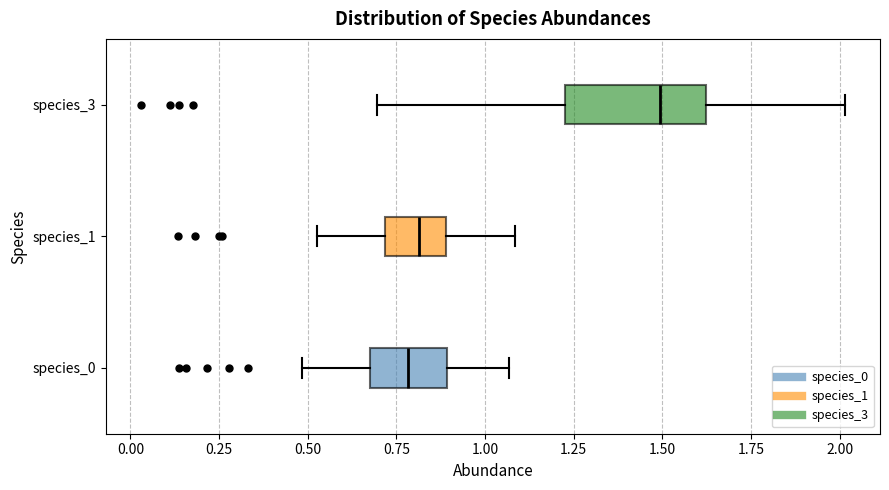

Reading bottom to top, read every box against the x-axis: the position of its median line, the range the box covers, and the ends of its whiskers. The values are not printed on the chart, so give them approximately, as read against the axis.

species_0: median 0.80, box 0.65 to 0.90, whiskers 0.50 to 1.05
species_1: median 0.80, box 0.70 to 0.90, whiskers 0.55 to 1.10
species_3: median 1.50, box 1.25 to 1.60, whiskers 0.70 to 2.00